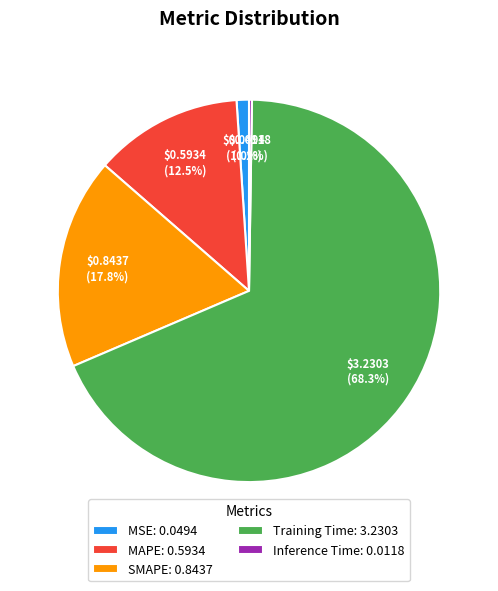

Is there a majority slice in this chart?

Yes